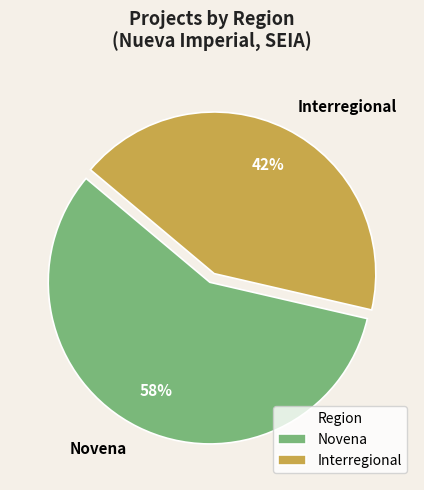

Which category has the biggest portion of the pie?

Novena